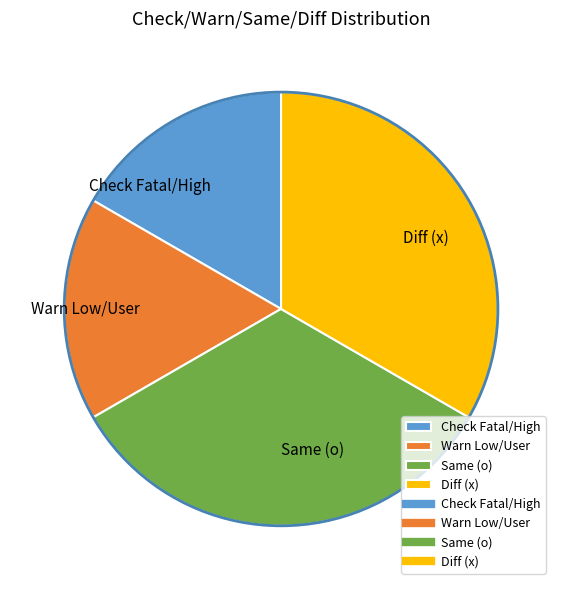

Is the sum of Same (o) and Diff (x) greater than half?

Yes